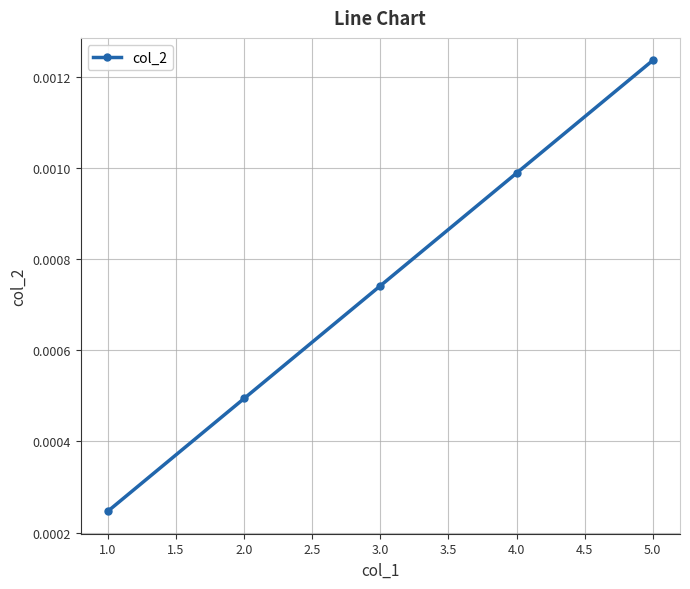

Rank the categories by value from highest to lowest.

5.0, 4.0, 3.0, 2.0, 1.0